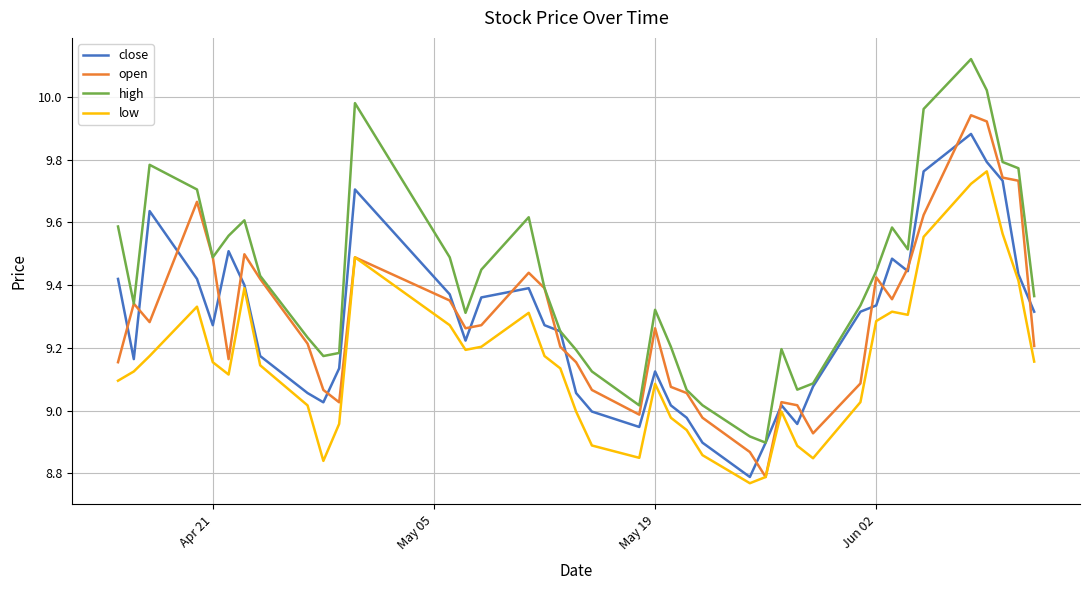

Which series has the widest spread of values?

high